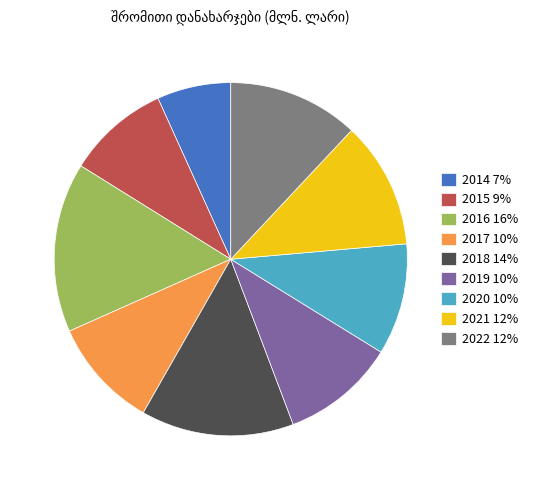

Which slice is the largest?

2016